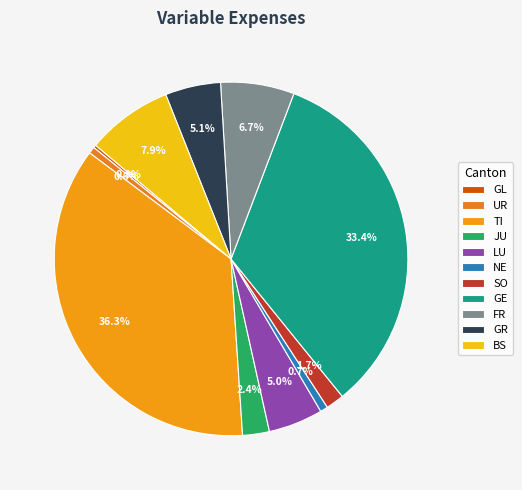

What is the total percentage of GE and JU?

35.8%